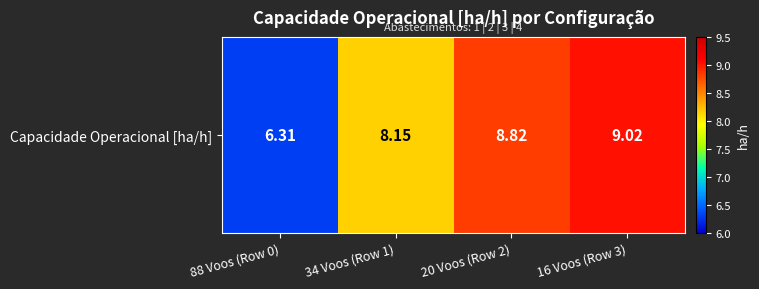

What is the average value?

8.1